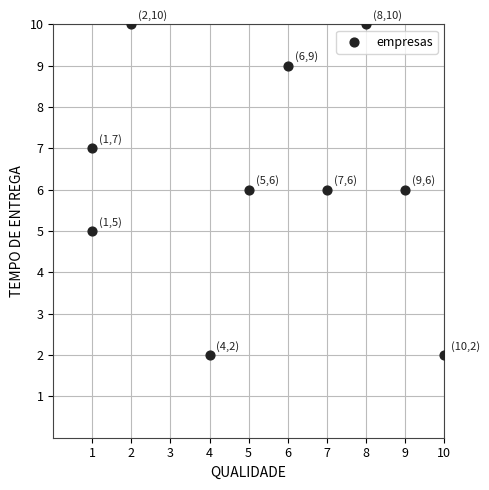

What is the range of Y values (max minus min)?

8